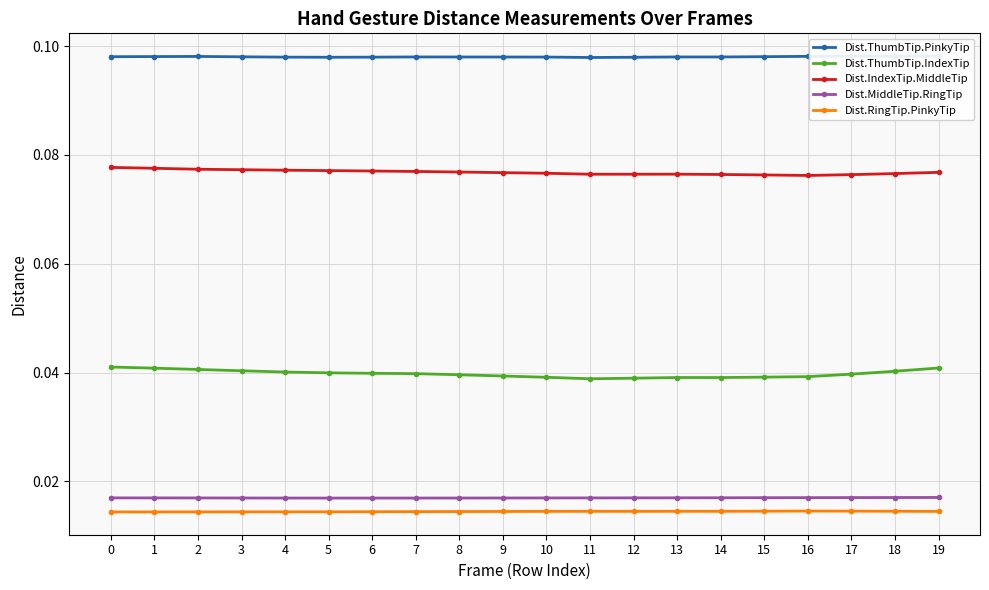

Between 5 and 7, which is larger?

7